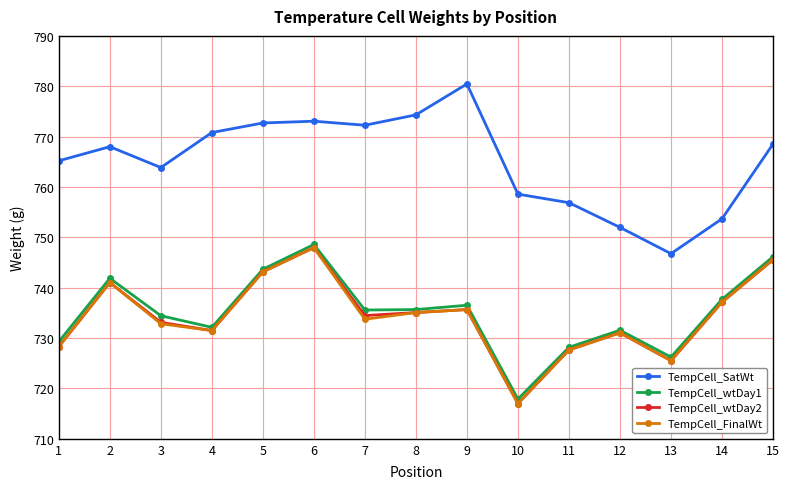

What is the value of the TempCell_wtDay2 point at the 9th from the left?

735.7